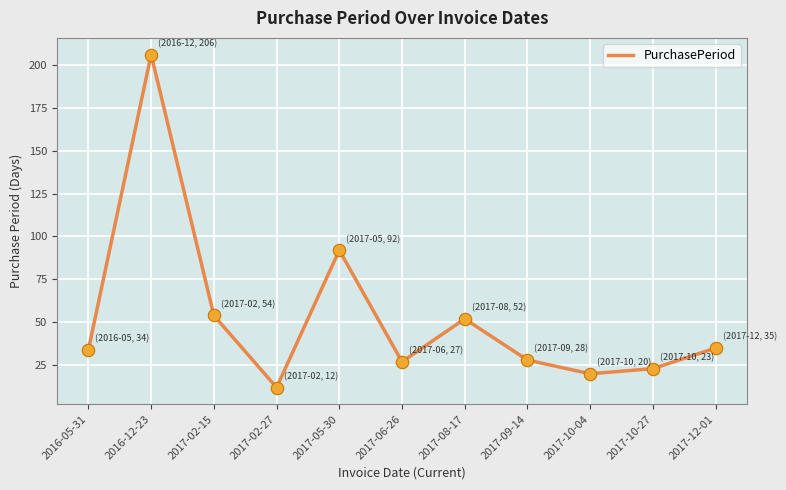

What is the change in value from 2017-05-30 to 2017-12-01?

-57